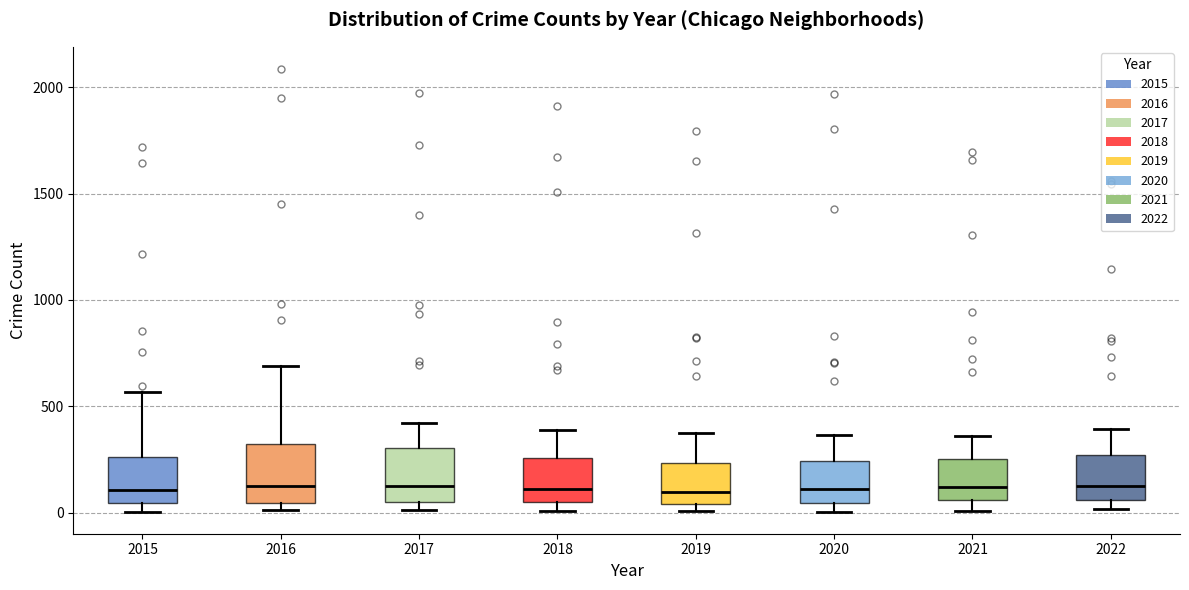

Reading left to right, read every box against the y-axis: the position of its median line, the range the box covers, and the ends of its whiskers. The values are not printed on the chart, so give them approximately, as read against the axis.

2015: median 100, box 50 to 250, whiskers 0 to 550
2016: median 150, box 50 to 300, whiskers 0 to 700
2017: median 100, box 50 to 300, whiskers 0 to 400
2018: median 100, box 50 to 250, whiskers 0 to 400
2019: median 100, box 50 to 250, whiskers 0 to 400
2020: median 100, box 50 to 250, whiskers 0 to 350
2021: median 100, box 50 to 250, whiskers 0 to 350
2022: median 150, box 50 to 250, whiskers 0 to 400